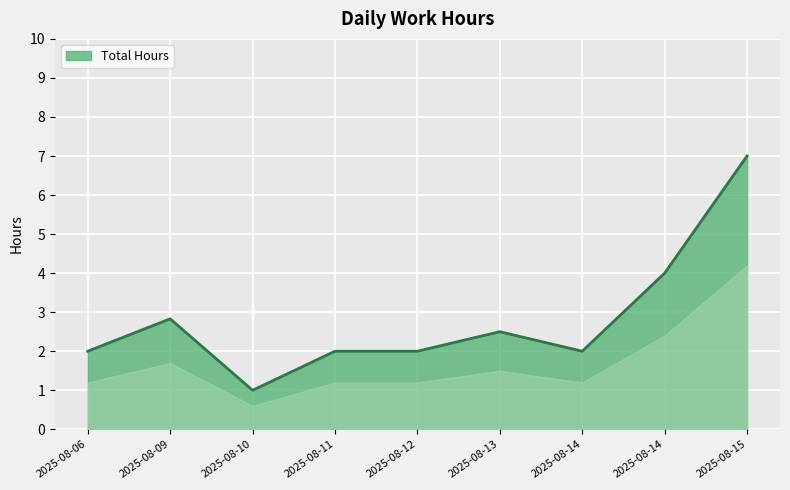

Read the value at 2025-08-09.

2.8